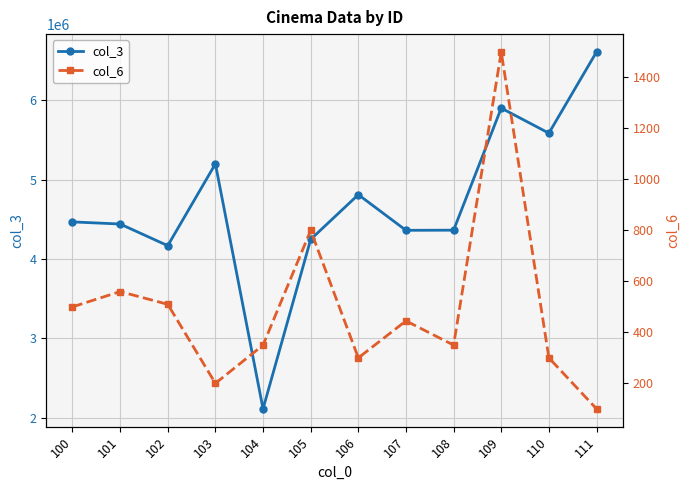

How many values in the col_6 series are below 445?

6